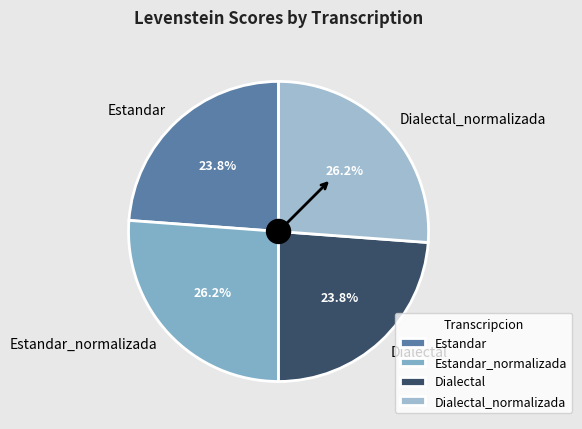

Does Estandar account for over 50% of the chart?

No